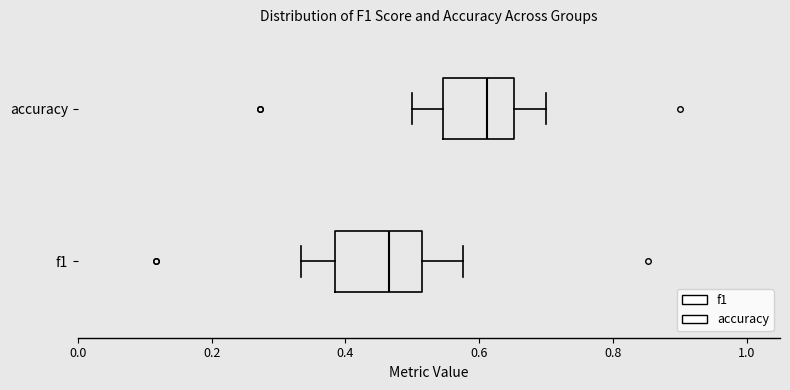

Which box is the widest, from its left edge to its right edge?

f1